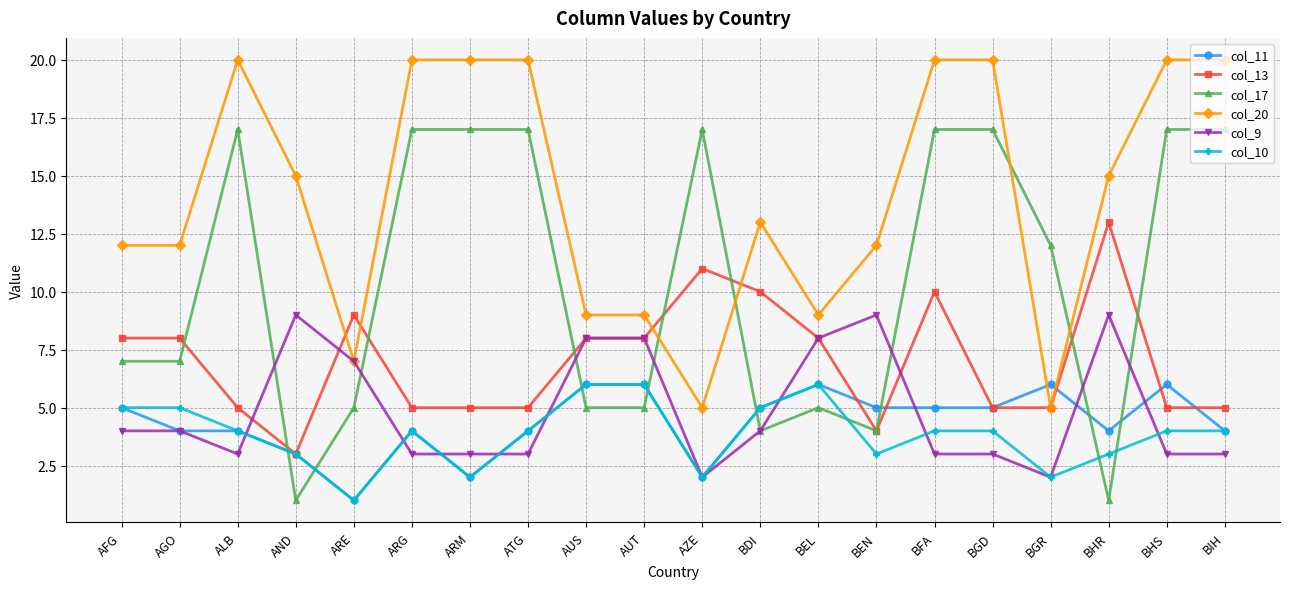

What is the difference between the highest and lowest values at ARG?

17